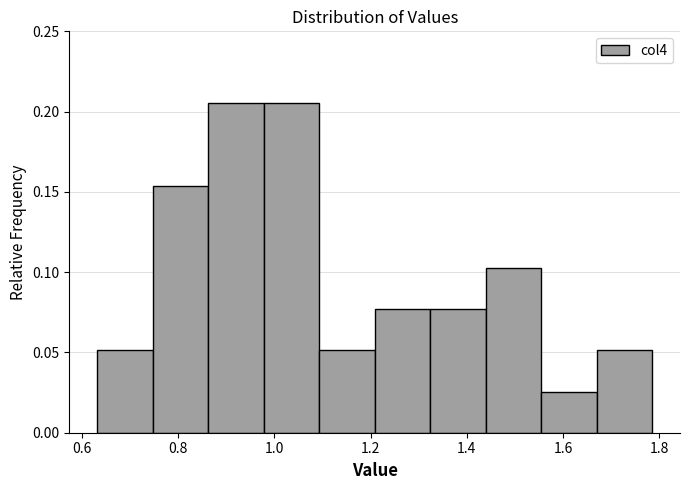

How tall is the bar that spans 1.10 to 1.20 on the x-axis? Neither the bar edges nor the heights are printed on the chart, so give them approximately, as read against the axes.

0.050